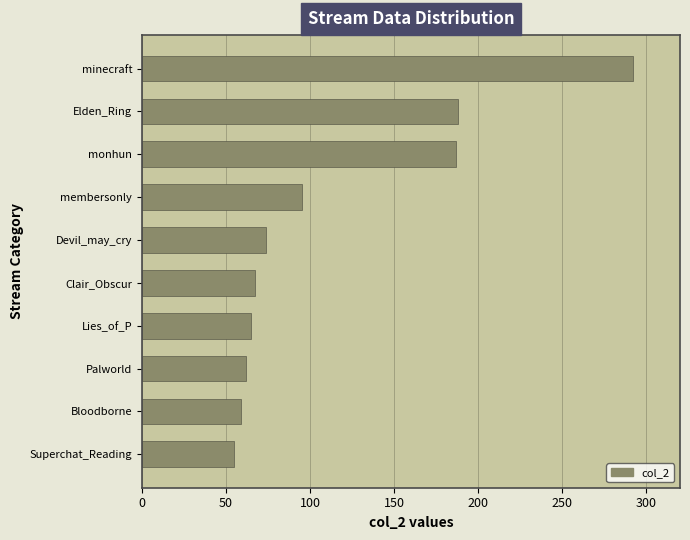

What is the minimum value shown in the chart?

55